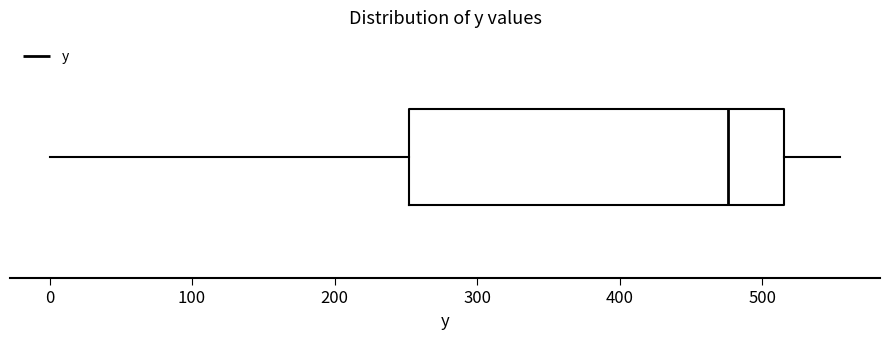

Transcribe this box plot: give where the median line is, the range the box spans, and where the two whiskers end, as read against the x-axis. The values are not printed on the chart, so give them approximately, as read against the axis.

median 480, box 250 to 520, whiskers 0 to 560